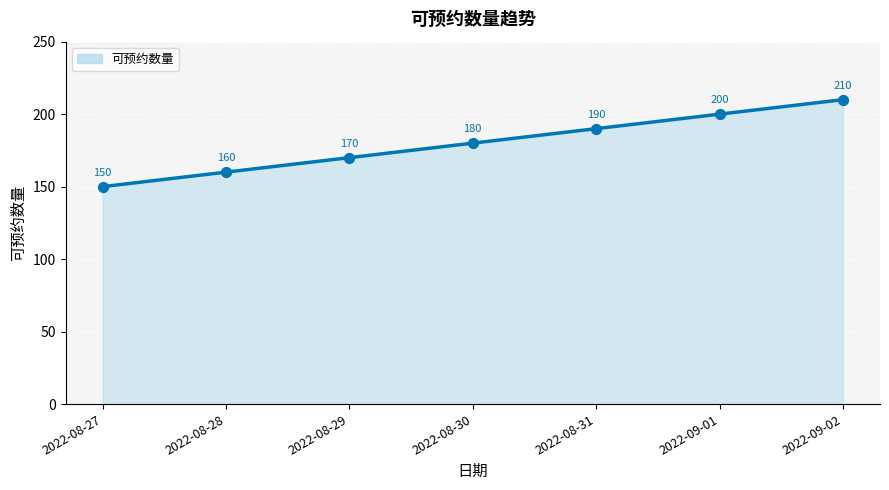

What is the change in value from 2022-08-29 to 2022-08-31?

+20